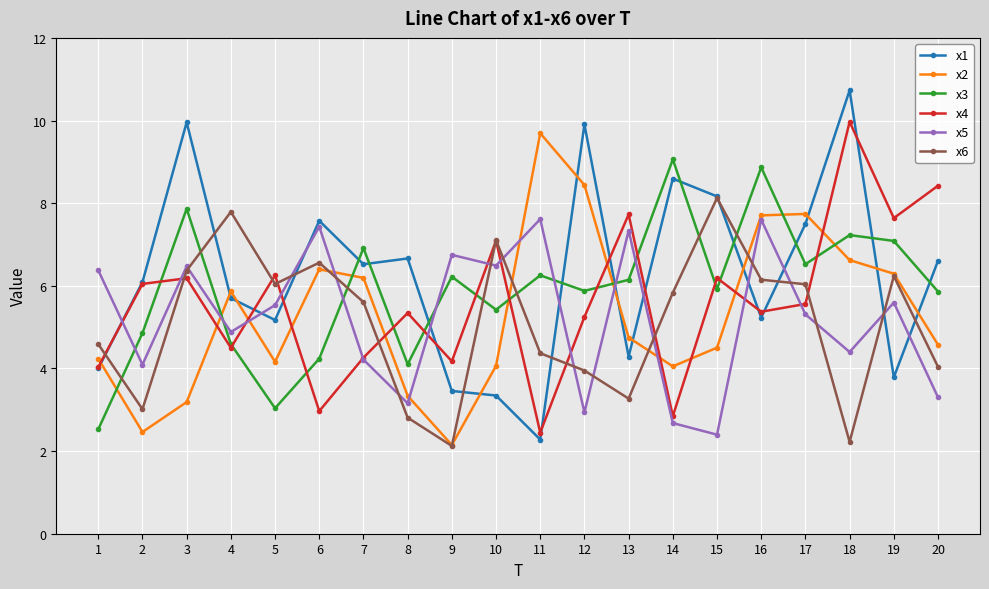

Which series has the largest range (max minus min)?

x1